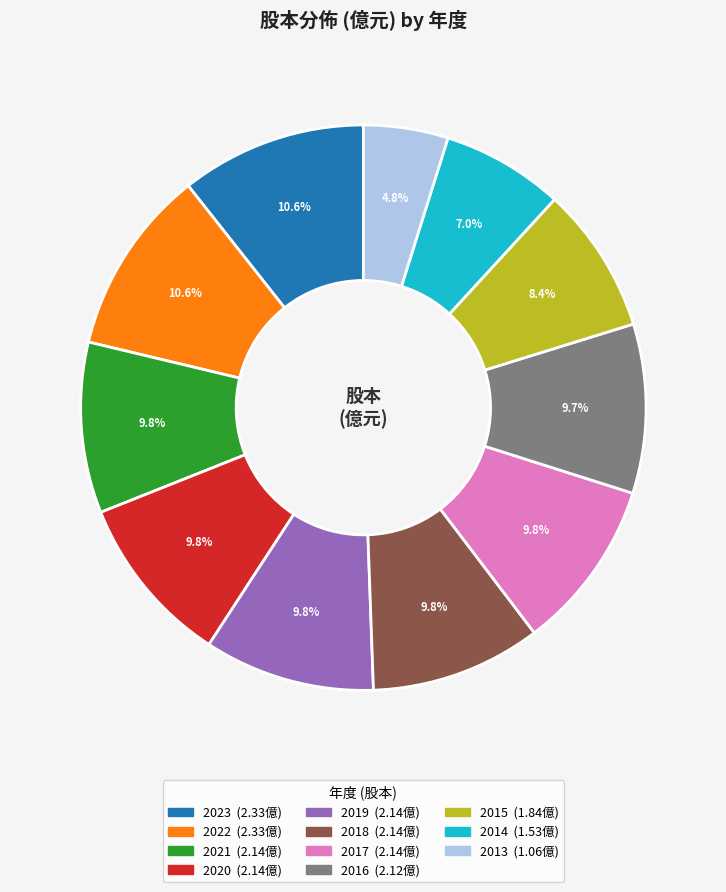

The 2022 slice represents 11% of the pie. True or false?

True